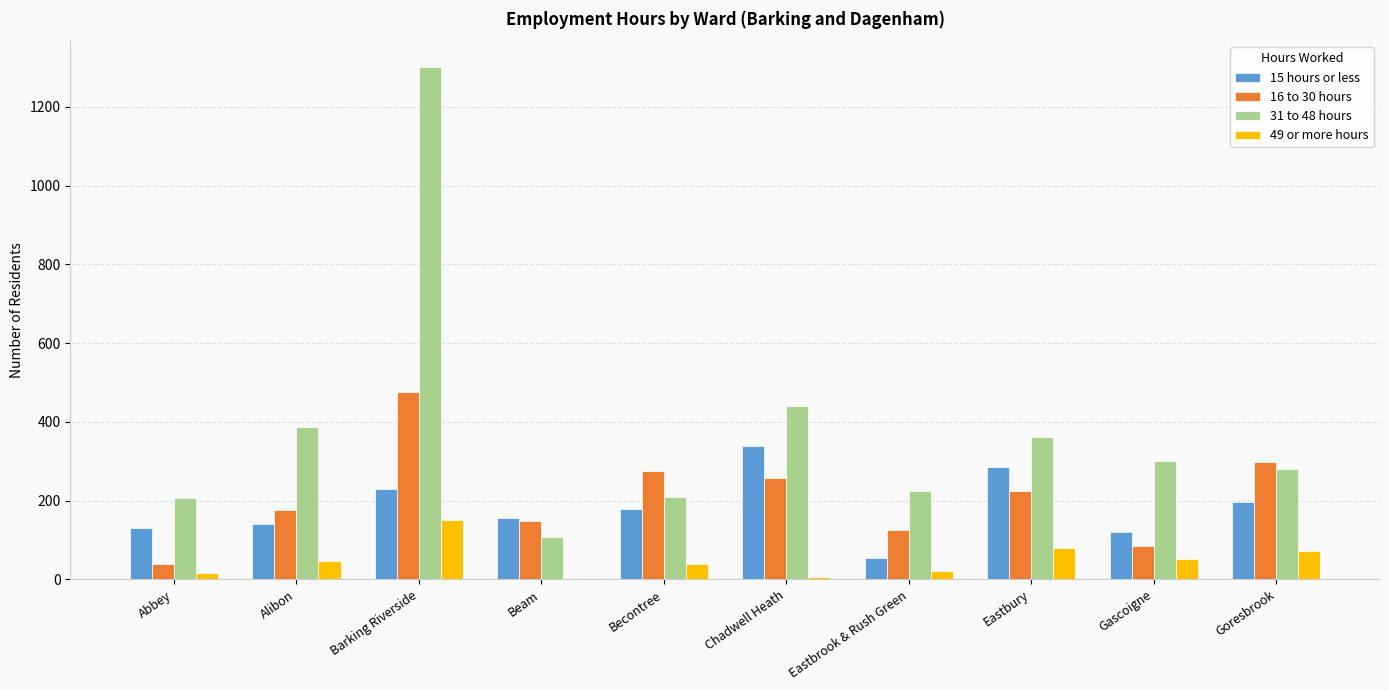

What are all the series names shown in the legend?

15 hours or less, 16 to 30 hours, 31 to 48 hours, 49 or more hours